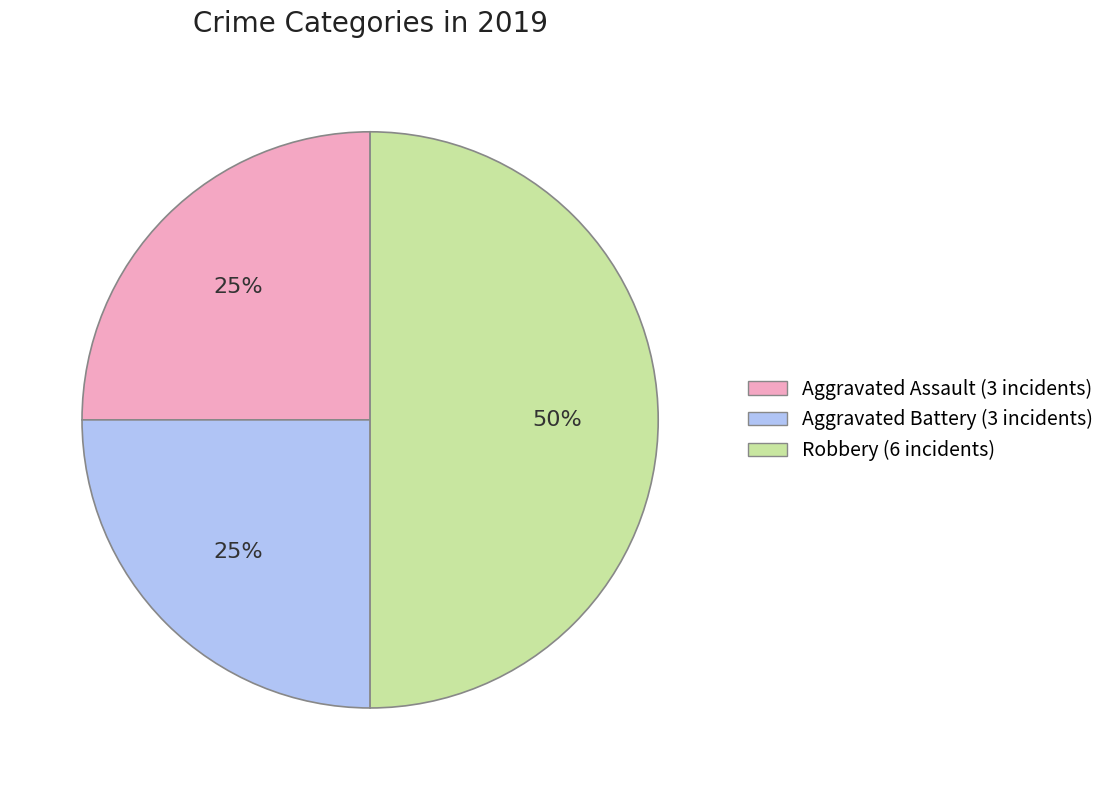

To the nearest percent, what is the difference between the Robbery and Aggravated Battery slice percentages?

25%